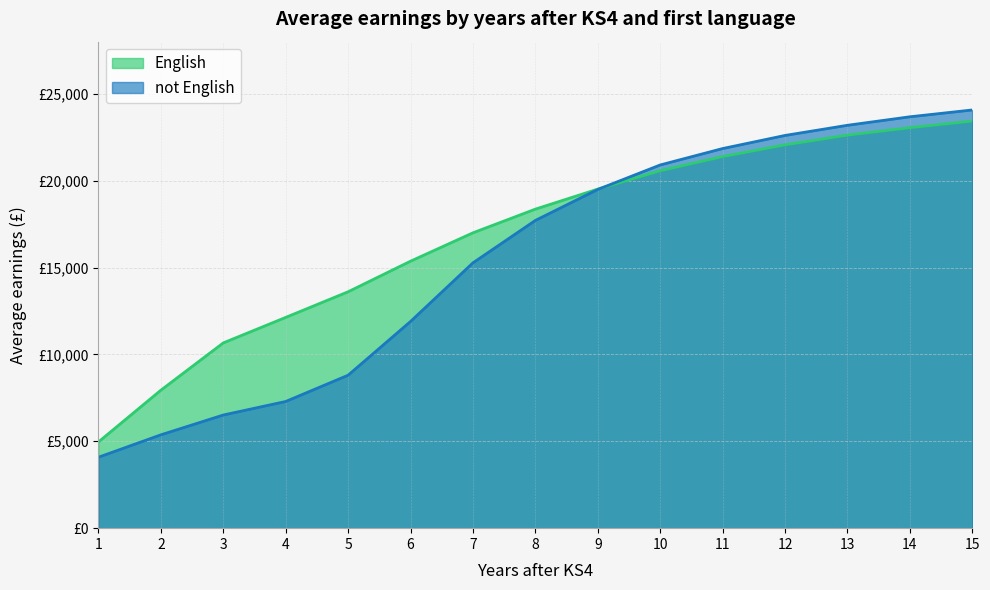

What is the value of the English point at the 4th from the left?

12130